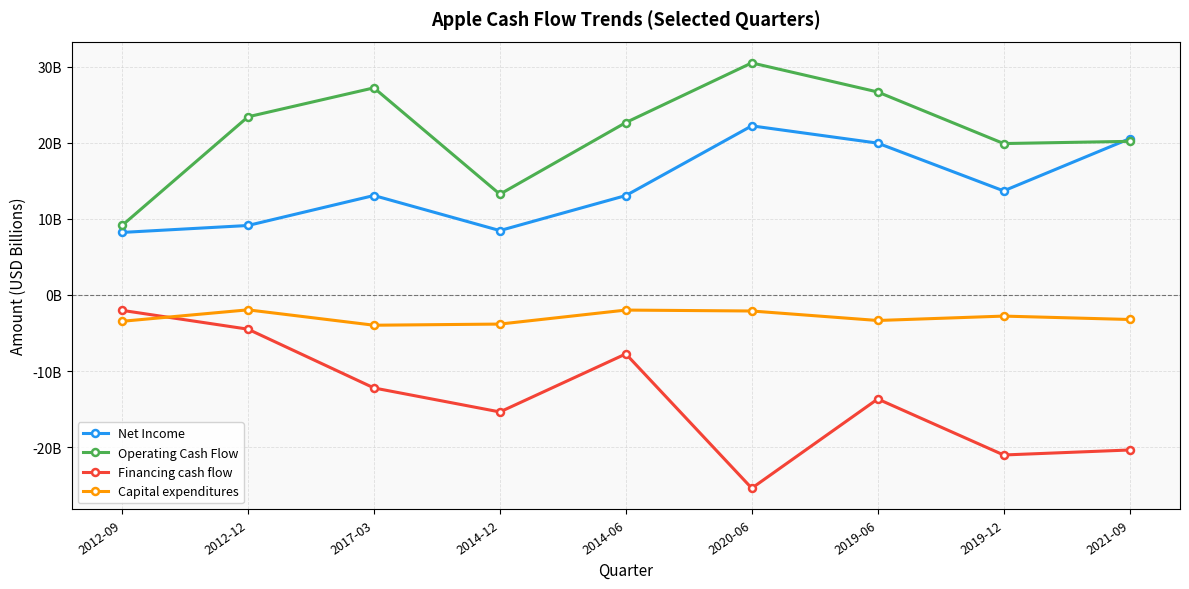

True or false: Net Income has more than 0 points higher than both neighbors.

True